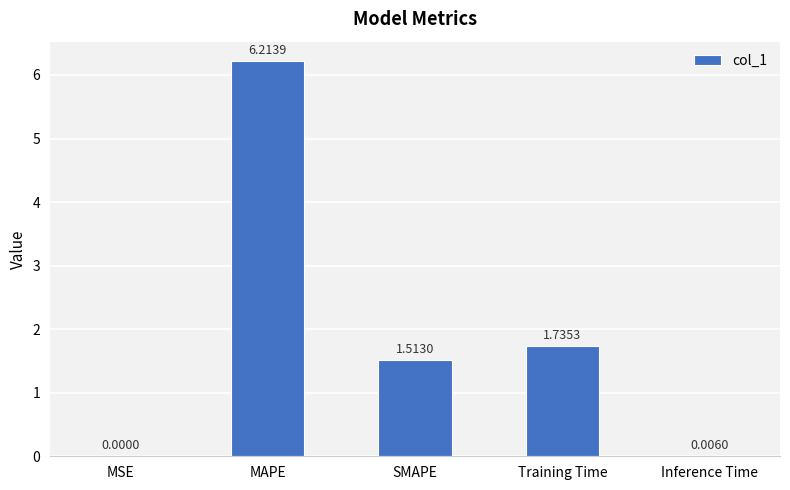

What is the change in value from Training Time to Inference Time?

-1.7